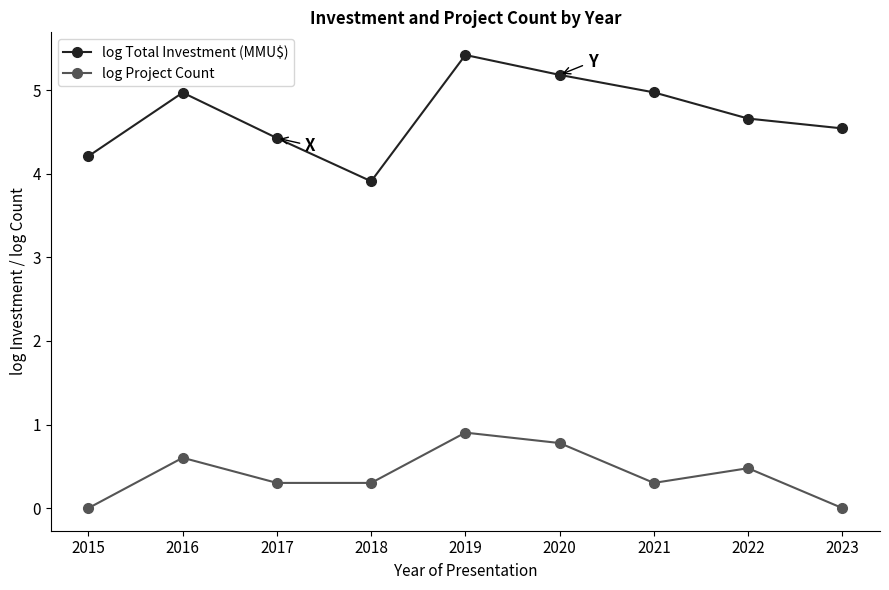

Rank the series by their maximum value, from highest to lowest.

log Total Investment (MMU$), log Project Count